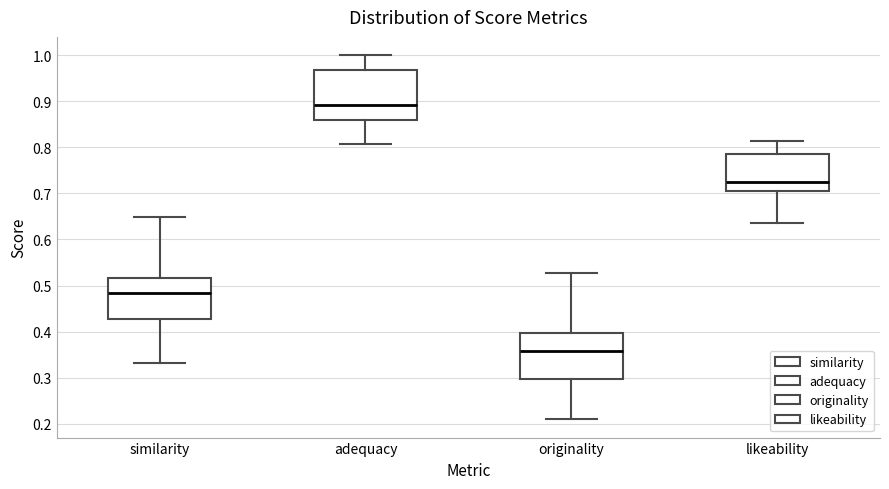

Where does the upper whisker of the box for similarity end on the y-axis? The values are not printed on the chart, so give them approximately, as read against the axis.

0.65